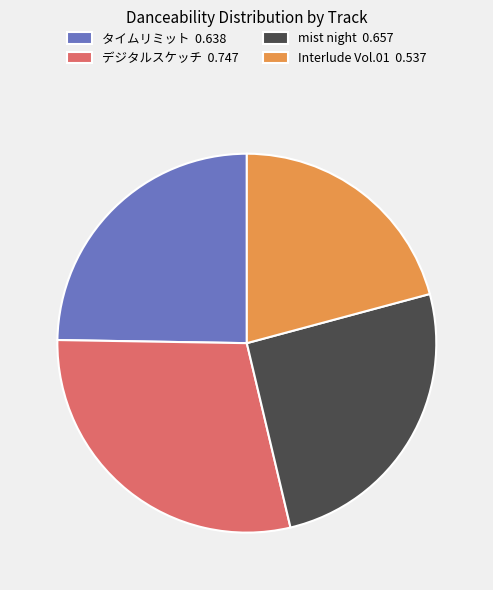

Between デジタルスケッチ and mist night, which is larger?

デジタルスケッチ